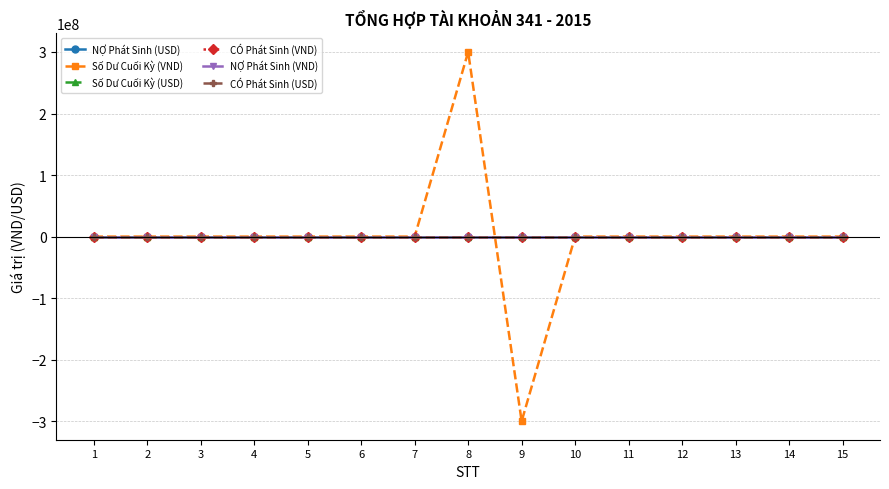

Reading right to left, list all the values displayed in this chart.

NỢ Phát Sinh (USD): 15=0	14=0	13=0	12=0	11=0	10=0	9=0	8=0	7=0	6=0	5=0	4=0	3=0	2=0	1=0
Số Dư Cuối Kỳ (VND): 15=0	14=0	13=0	12=0	11=0	10=0	9=-300000000	8=300000000	7=0	6=0	5=0	4=0	3=0	2=0	1=0
Số Dư Cuối Kỳ (USD): 15=0	14=0	13=0	12=0	11=0	10=0	9=0	8=0	7=0	6=0	5=0	4=0	3=0	2=0	1=0
CÓ Phát Sinh (VND): 15=0	14=0	13=0	12=0	11=0	10=0	9=0	8=0	7=0	6=0	5=0	4=0	3=0	2=0	1=0
NỢ Phát Sinh (VND): 15=0	14=0	13=0	12=0	11=0	10=0	9=0	8=0	7=0	6=0	5=0	4=0	3=0	2=0	1=0
CÓ Phát Sinh (USD): 15=0	14=0	13=0	12=0	11=0	10=0	9=0	8=0	7=0	6=0	5=0	4=0	3=0	2=0	1=0